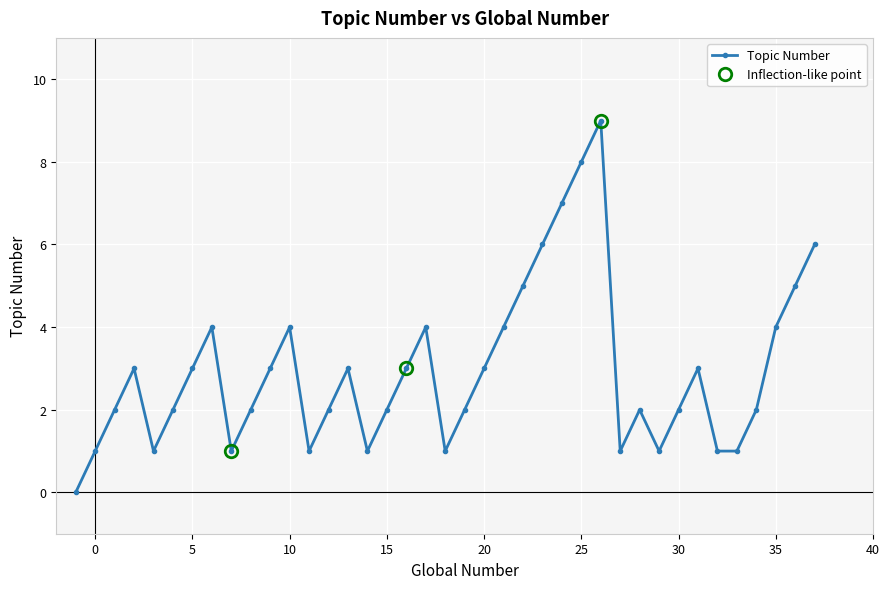

True or false: Topic Number has a value of 8 at 25.

True